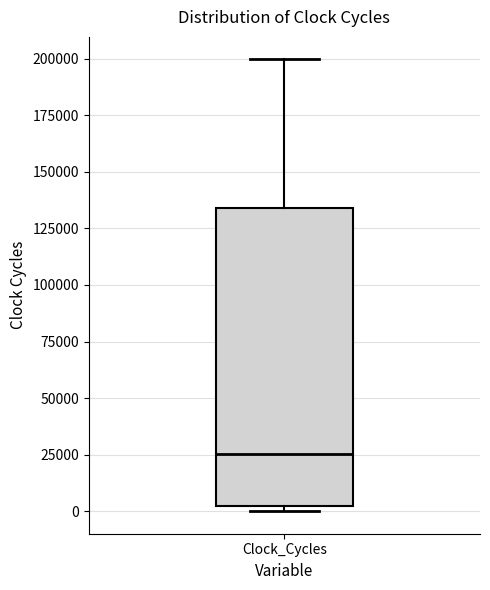

Transcribe this box plot: give where the median line is, the range the box spans, and where the two whiskers end, as read against the y-axis. The values are not printed on the chart, so give them approximately, as read against the axis.

median 25000, box 0 to 135000, whiskers 0 (just below the box's lower edge) to 200000